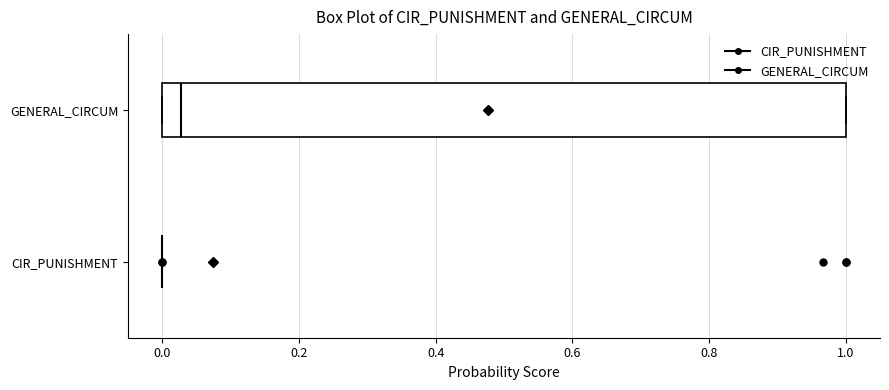

Reading bottom to top, read every box against the x-axis: the position of its median line, the range the box covers, and the ends of its whiskers. The values are not printed on the chart, so give them approximately, as read against the axis.

CIR_PUNISHMENT: box collapsed to a line at 0.00, whiskers 0.00 to 0.00
GENERAL_CIRCUM: median 0.02, box 0.00 to 1.00, whiskers 0.00 to 1.00